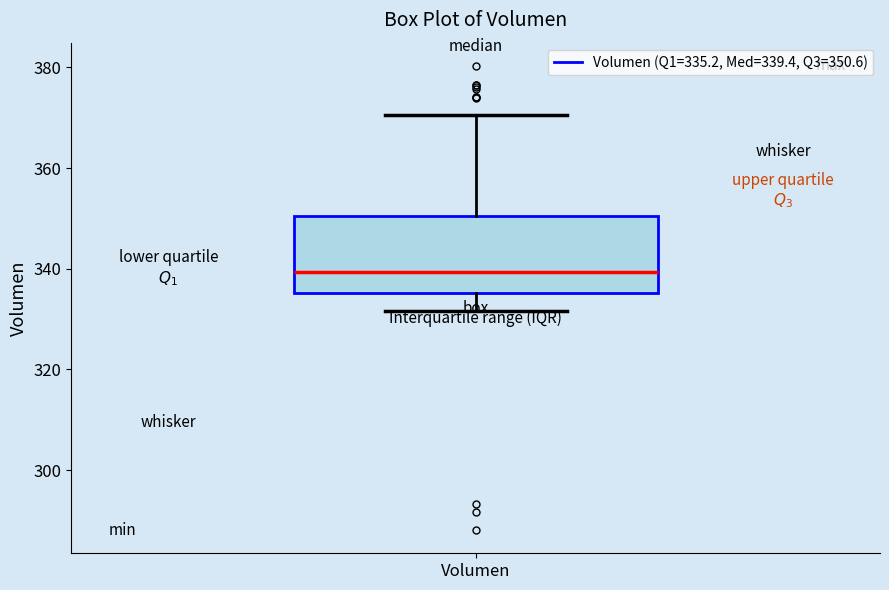

Read this box plot against the y-axis: the position of the median line, the range covered by the box, and the ends of both whiskers. The values are not printed on the chart, so give them approximately, as read against the axis.

median 340, box 336 to 350, whiskers 332 to 370